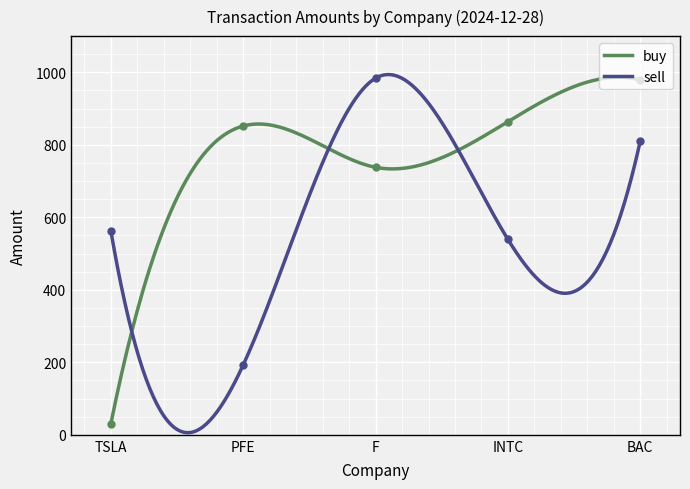

What is the highest value of the buy series?

986.4